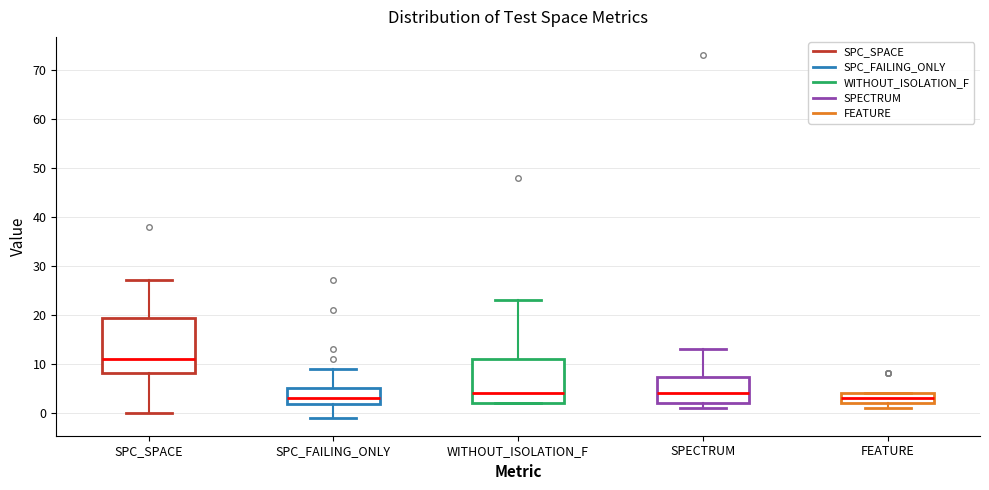

Where is the upper edge of the box for WITHOUT_ISOLATION_F on the y-axis? The values are not printed on the chart, so give them approximately, as read against the axis.

11